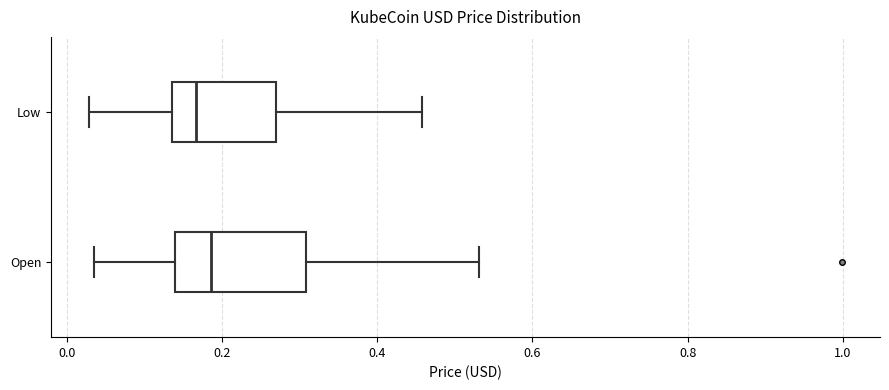

Where does the median line of the box for Low sit on the x-axis? The values are not printed on the chart, so give them approximately, as read against the axis.

0.16